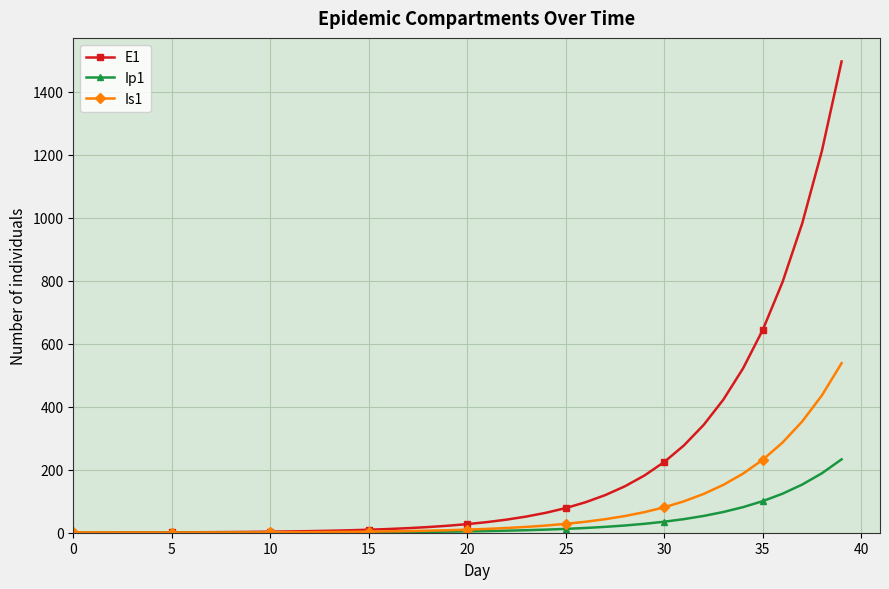

Which series has the largest total across all categories?

E1